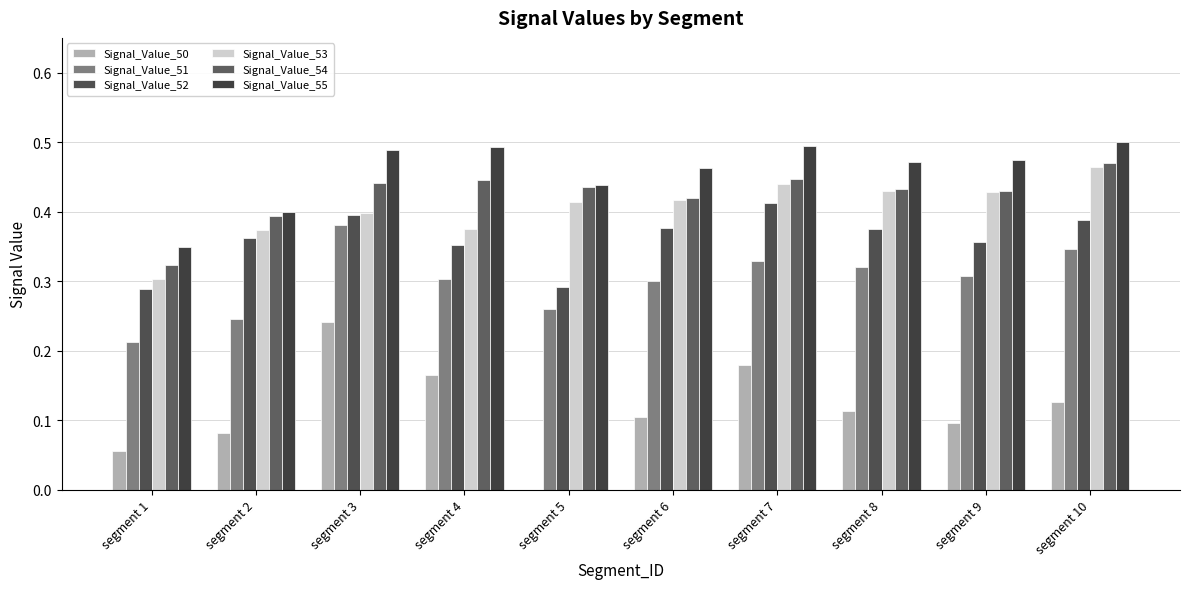

Is it true that Signal_Value_52 equals 0.6 at segment 3?

False